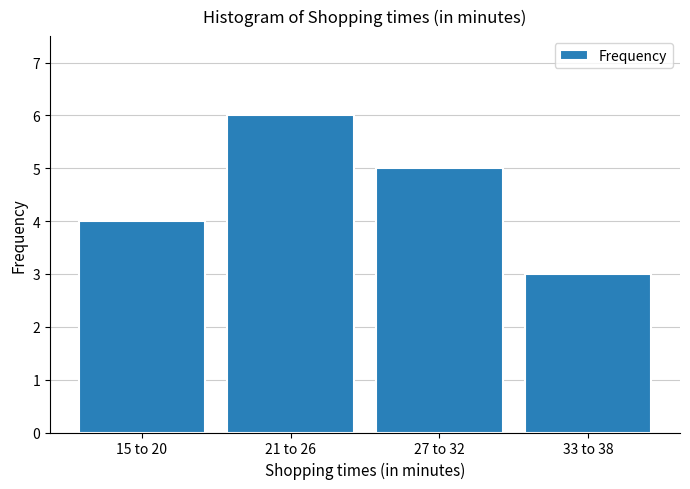

Reading left to right, what are all the values shown in this chart?

15 to 20=4	21 to 26=6	27 to 32=5	33 to 38=3